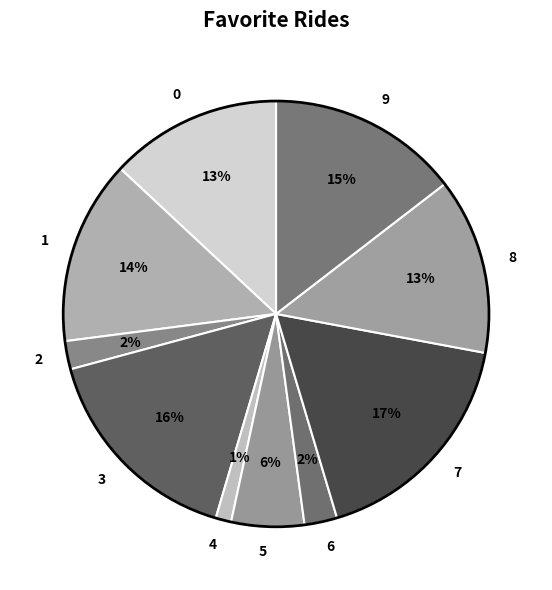

Is it true that 9 is 25% of the pie?

False